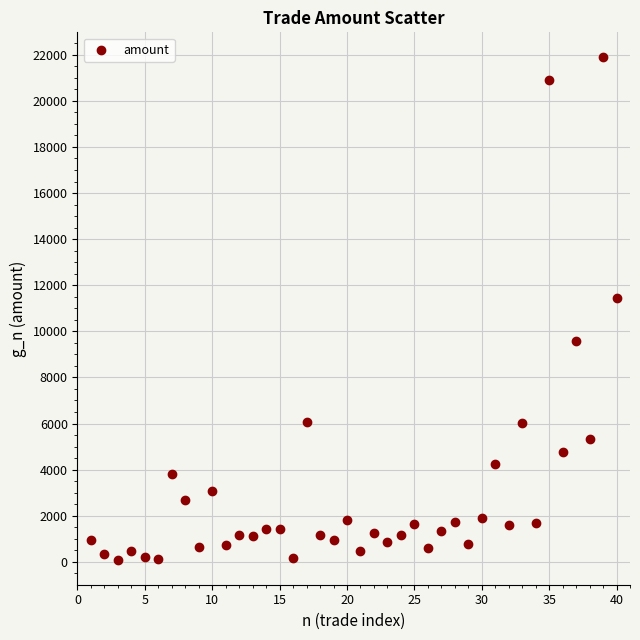

What is the range of Y values (max minus min)?

21789.3